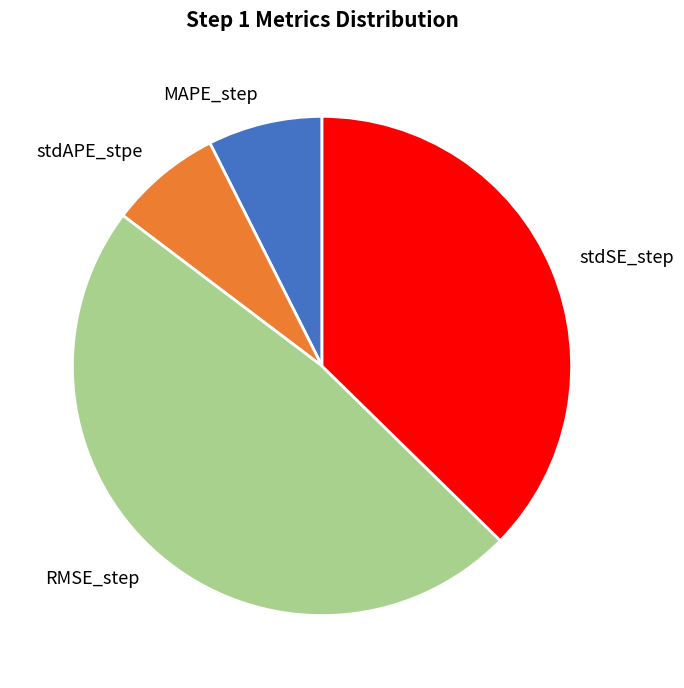

Do RMSE_step and stdAPE_stpe together represent more than half of the pie?

Yes